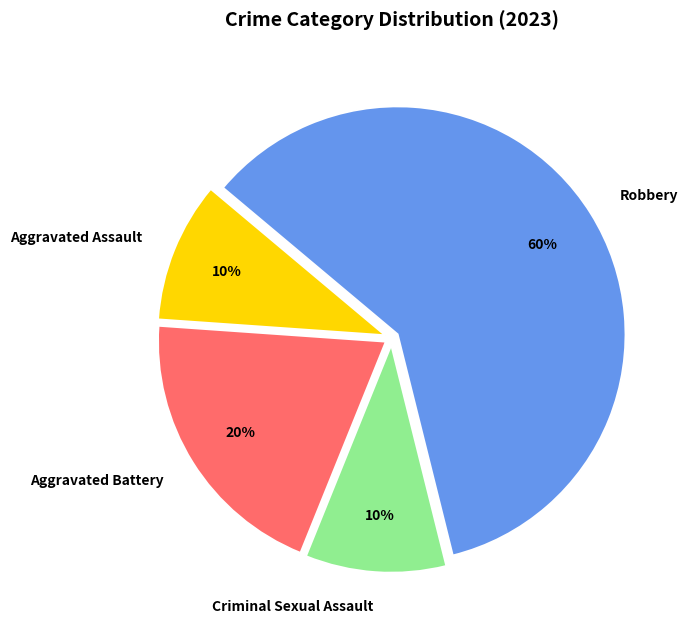

How many segments does this pie chart have?

4